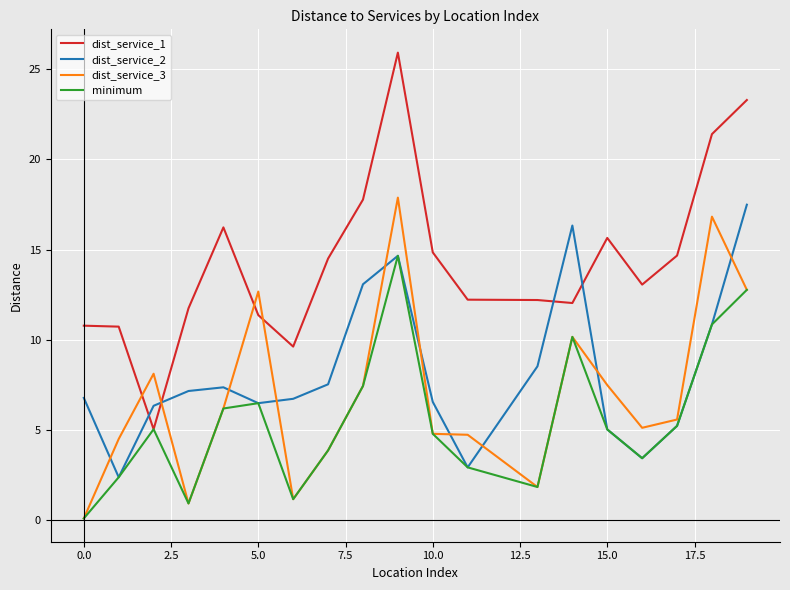

Which series has the largest total across all categories?

dist_service_1